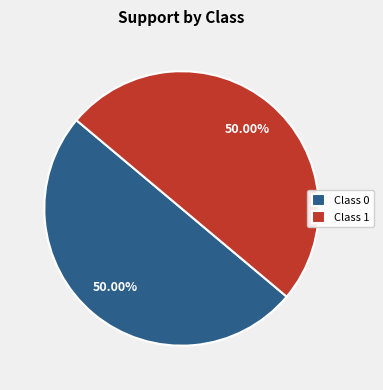

What is the ratio of the value at Class 0 to the value at Class 1?

1.0